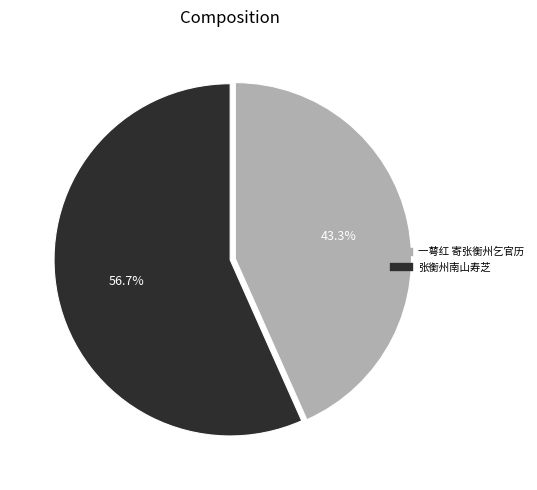

How many slices are in this pie chart?

2